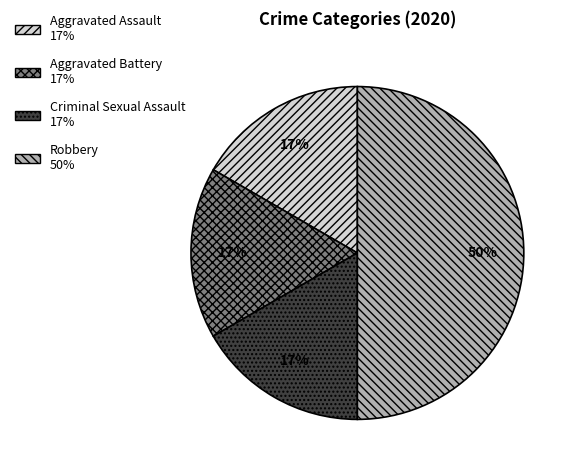

What is the largest slice in the pie chart?

Robbery